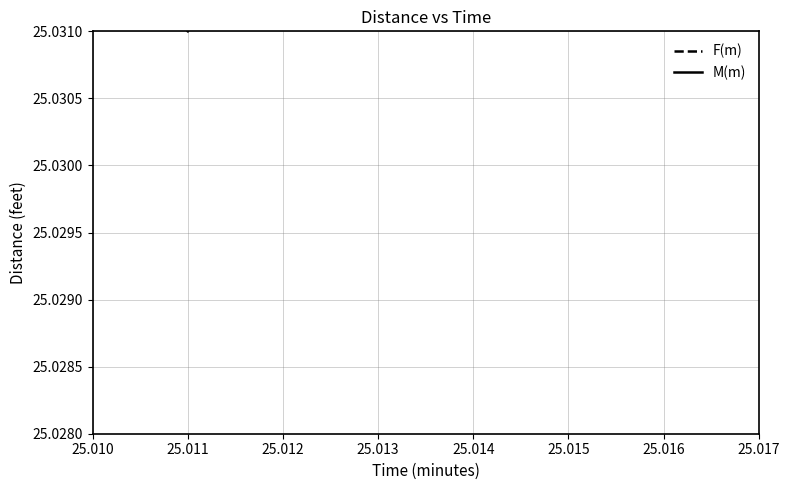

True or false: F(m) has a value of 25.0 at 25.012.

True